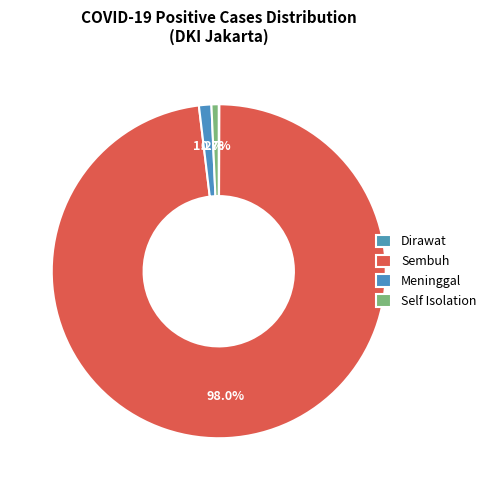

How many slices are in this pie chart?

4